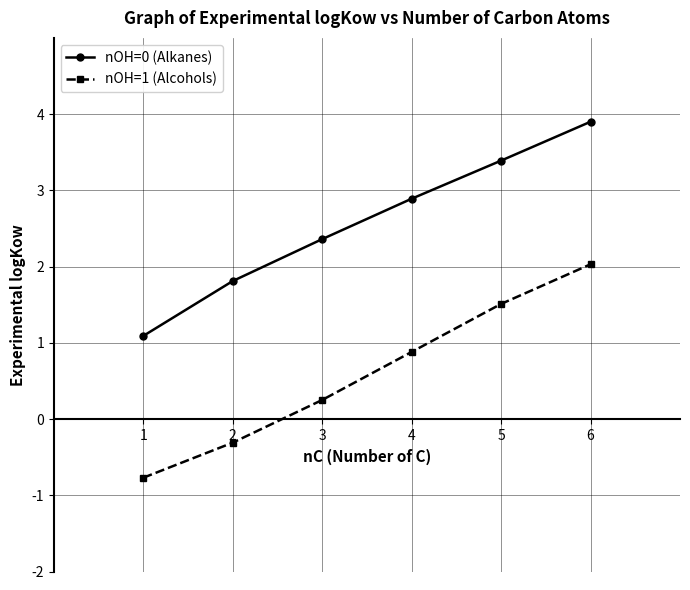

What is the difference between the highest and lowest values at 1?

1.9